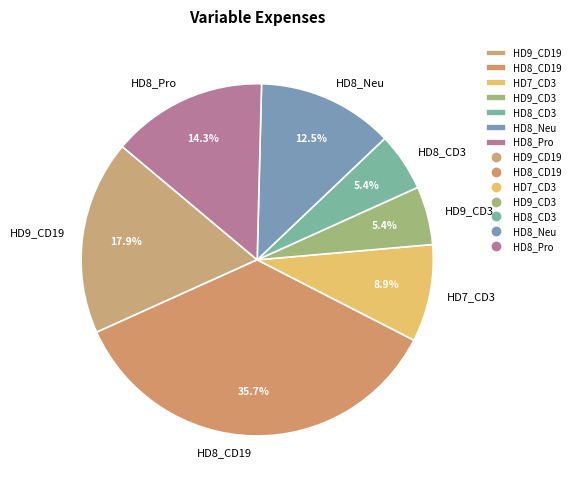

The HD7_CD3 slice represents 16% of the pie. True or false?

False